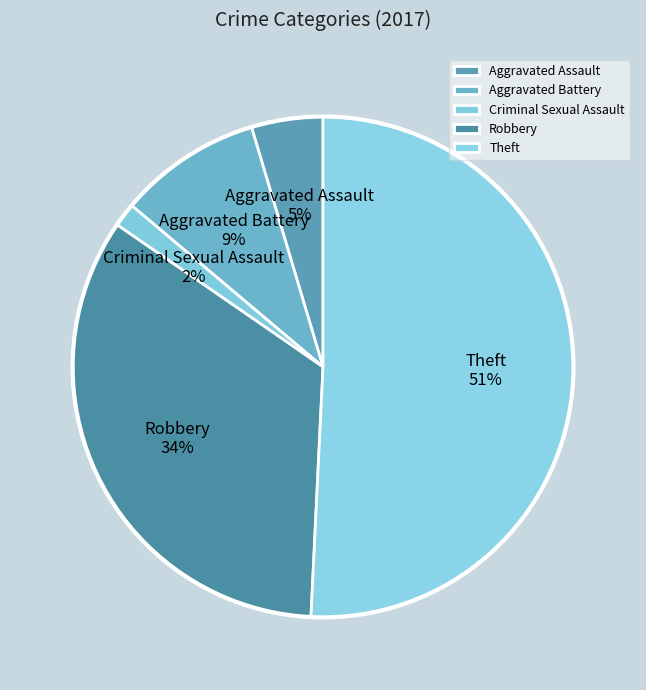

Rank the categories by value from lowest to highest.

Criminal Sexual Assault, Aggravated Assault, Aggravated Battery, Robbery, Theft